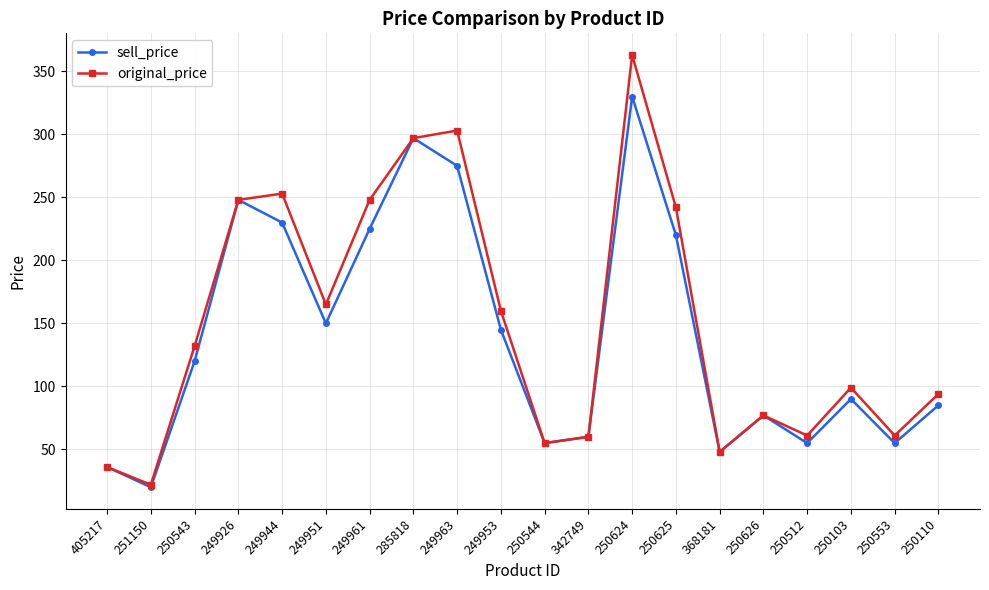

What is the approximate value of original_price at 250110?

94